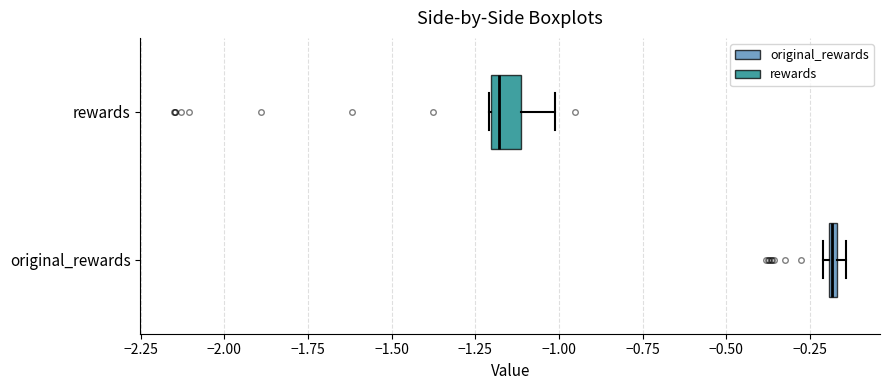

Which box's median line is the furthest to the right?

original_rewards